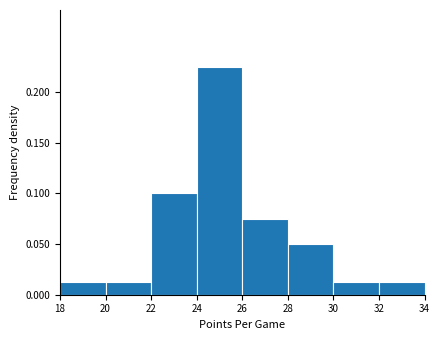

Over which range of the x-axis is the bar tallest?

24 to 26